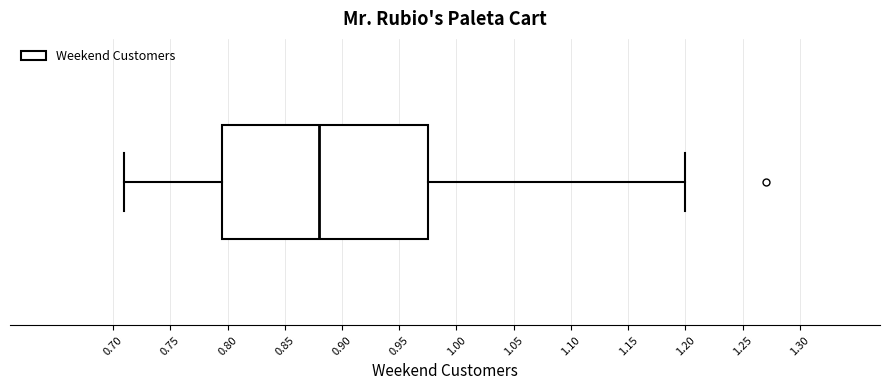

Transcribe this box plot: give where the median line is, the range the box spans, and where the two whiskers end, as read against the x-axis. The values are not printed on the chart, so give them approximately, as read against the axis.

median 0.880, box 0.795 to 0.975, whiskers 0.710 to 1.200